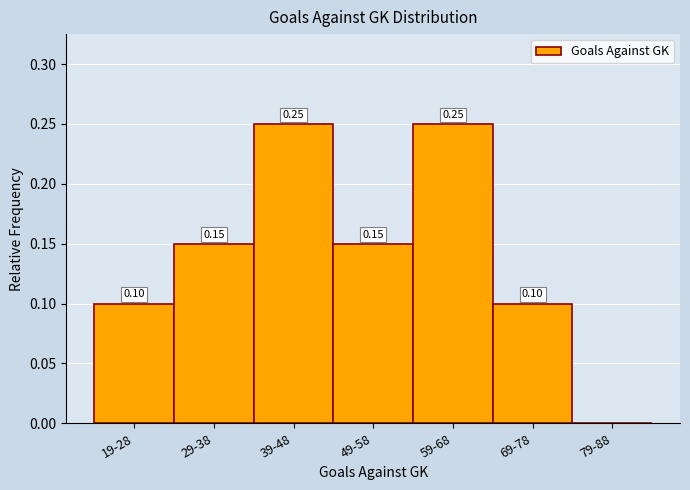

Which has a higher value, 59-68 or 69-78?

59-68